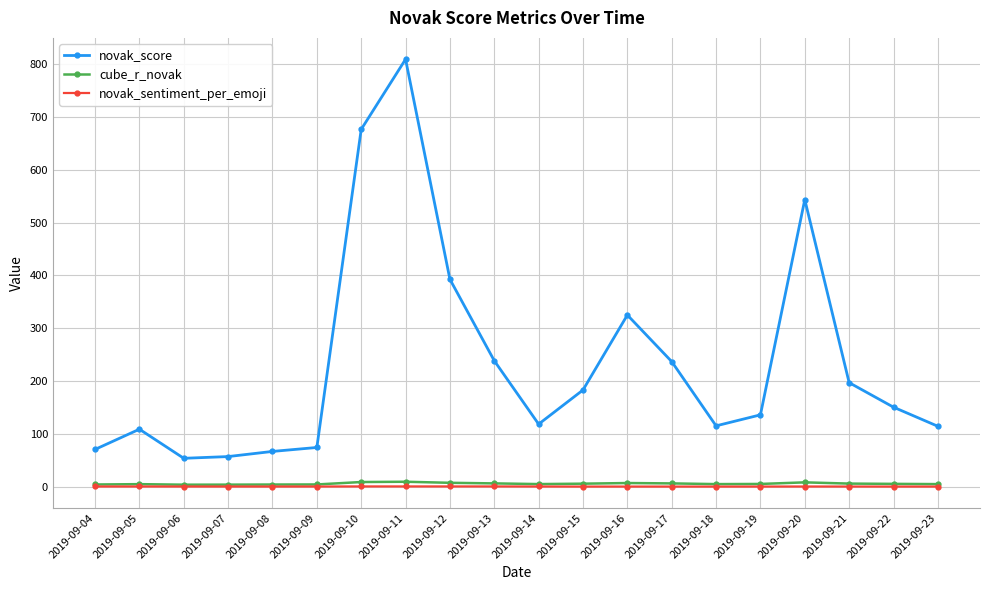

The novak_score series shows 70.5 at 2019-09-04. True or false?

True